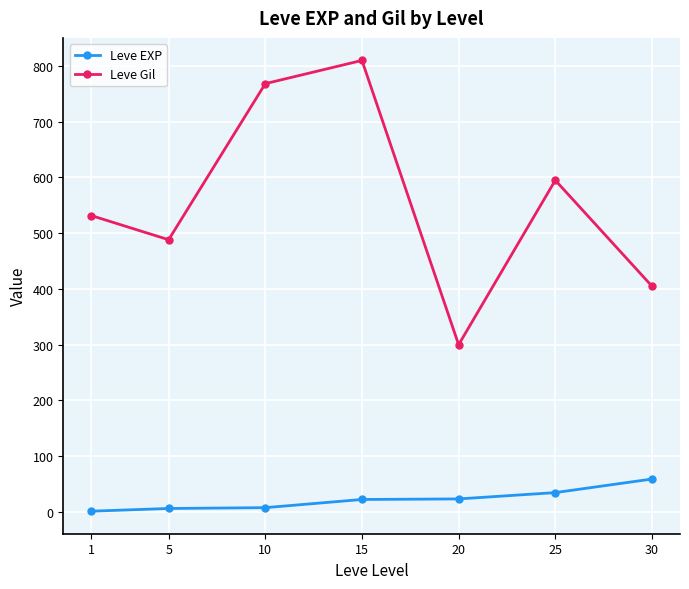

What is the spread (max minus min) of values at 20?

276.7